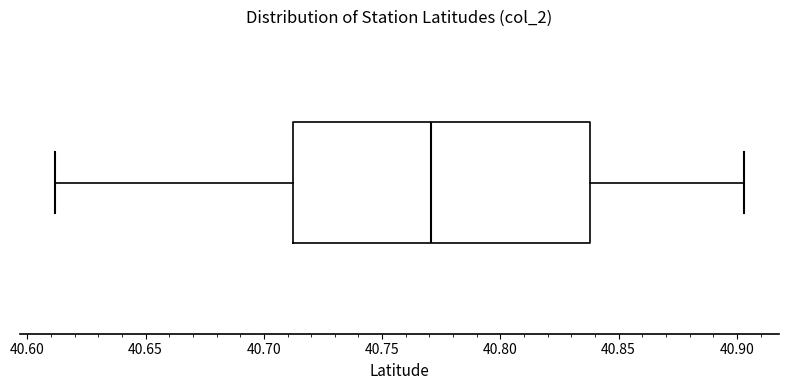

Read this box plot against the x-axis: the position of the median line, the range covered by the box, and the ends of both whiskers. The values are not printed on the chart, so give them approximately, as read against the axis.

median 40.770, box 40.710 to 40.840, whiskers 40.610 to 40.905